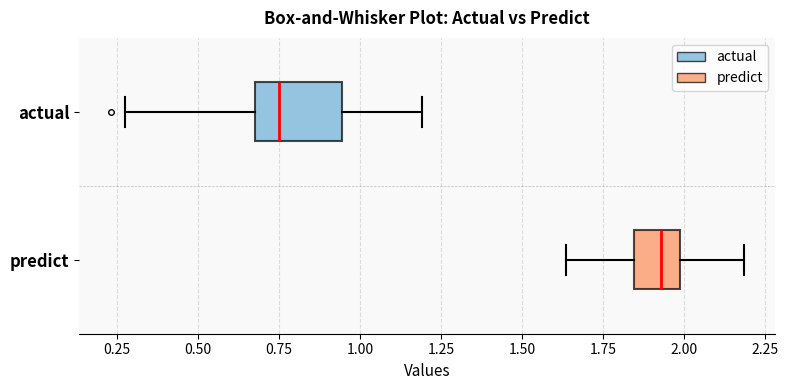

Which box has the furthest to the right median line?

predict